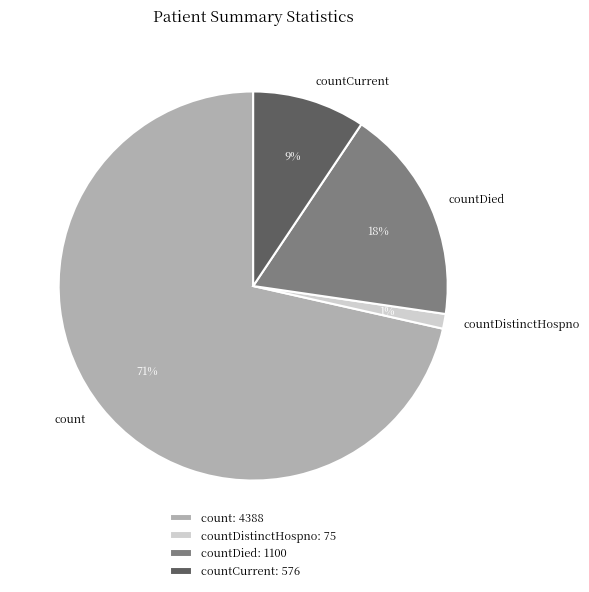

How many slices are in this pie chart?

4